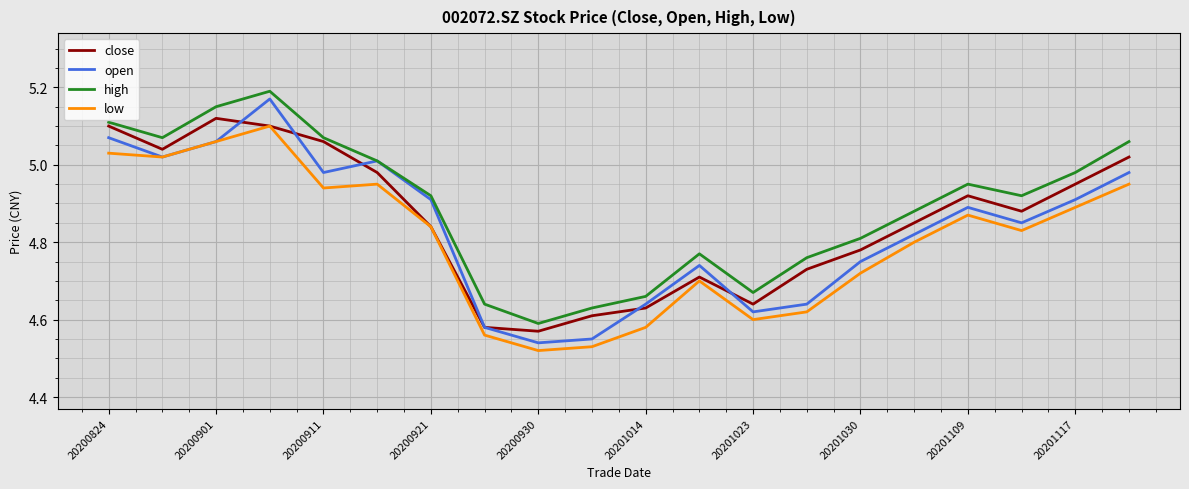

What is the difference between the maximum and minimum values in the low series?

0.6